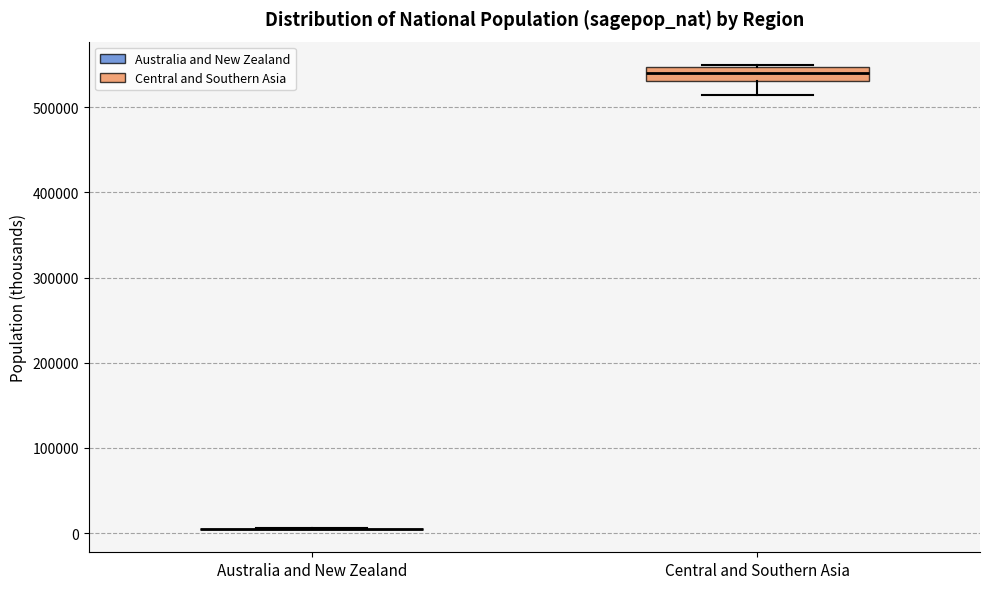

Reading left to right, transcribe this box plot: for each box, give where its median line is, the range the box spans, and where its two whiskers end, as read against the y-axis. The values are not printed on the chart, so give them approximately, as read against the axis.

Australia and New Zealand: box collapsed to a line at 0, whiskers 0 to 10000
Central and Southern Asia: median 540000, box 530000 to 550000, whiskers 510000 to 550000